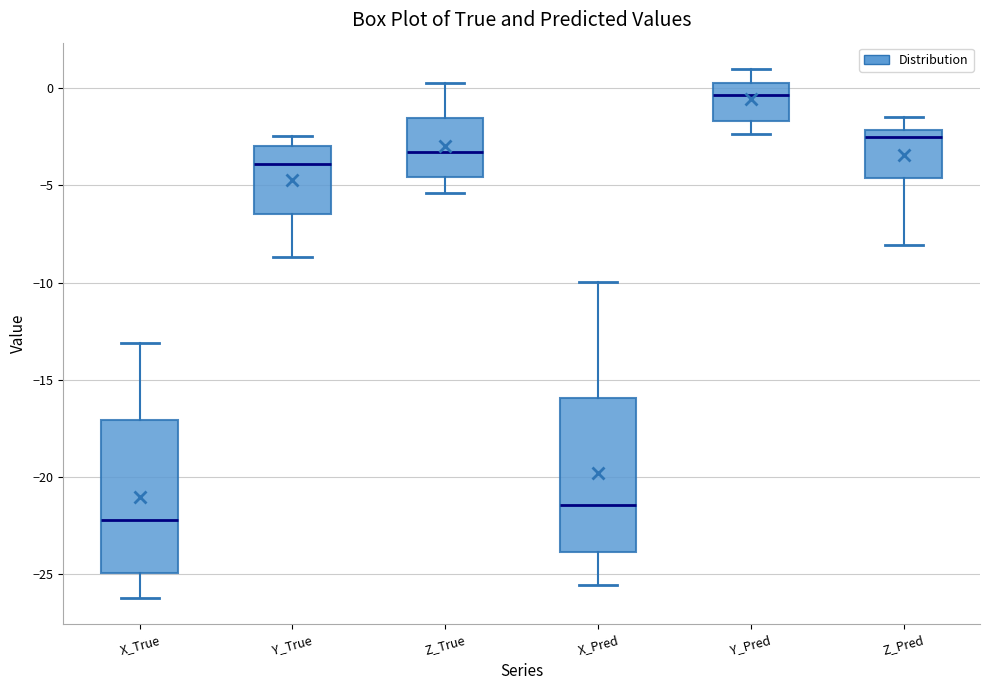

Reading left to right, transcribe this box plot: for each box, give where its median line is, the range the box spans, and where its two whiskers end, as read against the y-axis. The values are not printed on the chart, so give them approximately, as read against the axis.

X_True: median -22.0, box -25.0 to -17.0, whiskers -26.0 to -13.0
Y_True: median -4.0, box -6.5 to -3.0, whiskers -8.5 to -2.5
Z_True: median -3.5, box -4.5 to -1.5, whiskers -5.5 to 0.5
X_Pred: median -21.5, box -24.0 to -16.0, whiskers -25.5 to -10.0
Y_Pred: median -0.5, box -1.5 to 0.5, whiskers -2.5 to 1.0
Z_Pred: median -2.5, box -4.5 to -2.0, whiskers -8.0 to -1.5